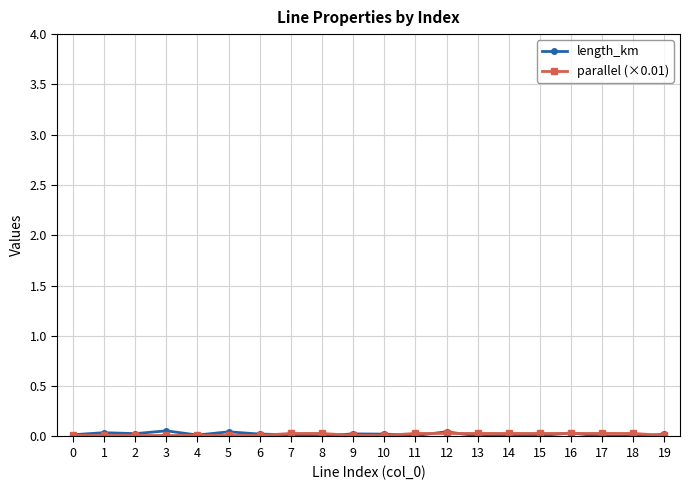

The length_km series shows 0.0 at 8. True or false?

True